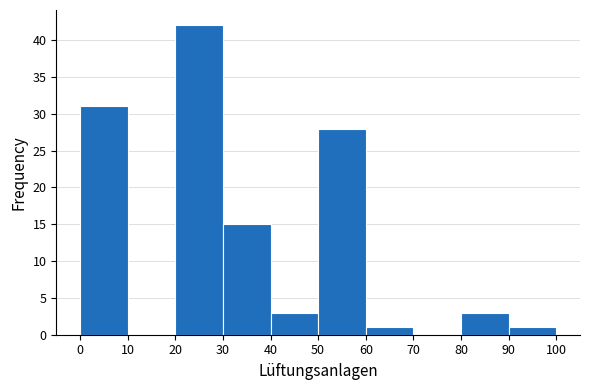

Reading left to right, list every bar in this chart as the range it spans on the x-axis followed by its height. The values are not printed on the chart, so give them approximately, as read against the axis.

0 to 10: 31
10 to 20: 0
20 to 30: 42
30 to 40: 15
40 to 50: 3
50 to 60: 28
60 to 70: 1
70 to 80: 0
80 to 90: 3
90 to 100: 1